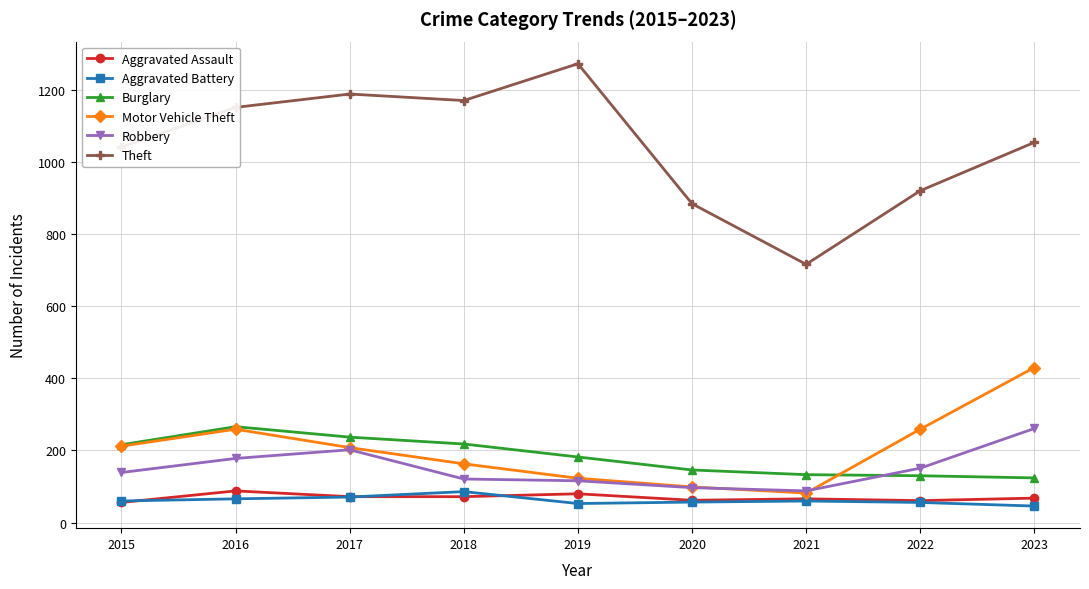

Is it true that Motor Vehicle Theft equals 219 at 2018?

False